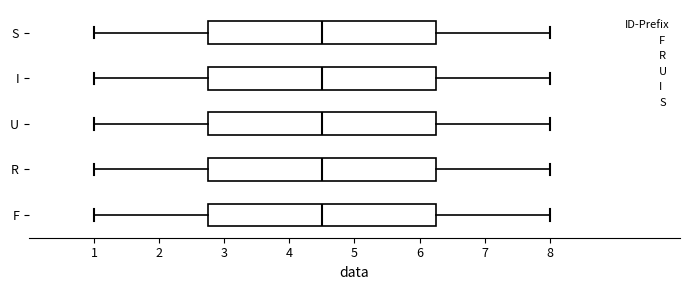

Reading bottom to top, read every box against the x-axis: the position of its median line, the range the box covers, and the ends of its whiskers. The values are not printed on the chart, so give them approximately, as read against the axis.

F: median 4.5, box 2.8 to 6.3, whiskers 1.0 to 8.0
R: median 4.5, box 2.8 to 6.3, whiskers 1.0 to 8.0
U: median 4.5, box 2.8 to 6.3, whiskers 1.0 to 8.0
I: median 4.5, box 2.8 to 6.3, whiskers 1.0 to 8.0
S: median 4.5, box 2.8 to 6.3, whiskers 1.0 to 8.0